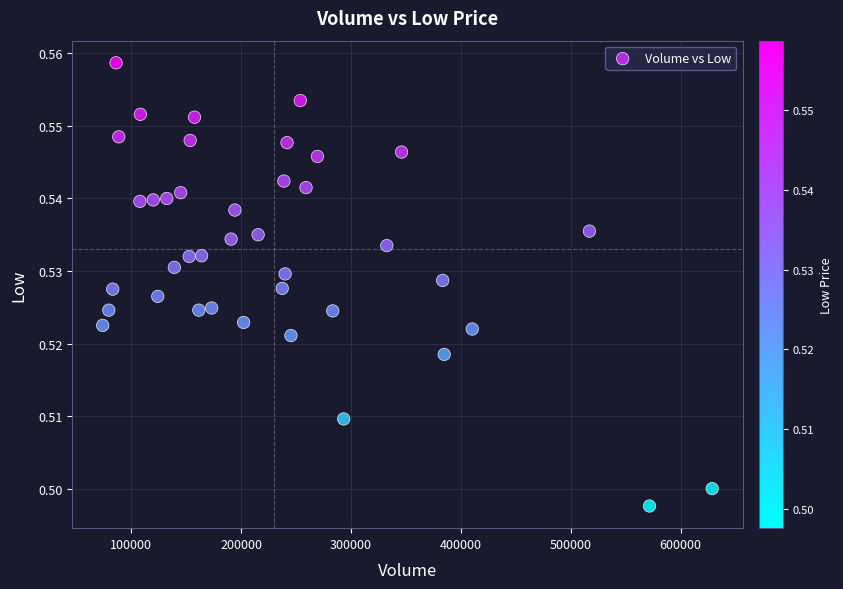

What is the range of X values (max minus min)?

554644.0